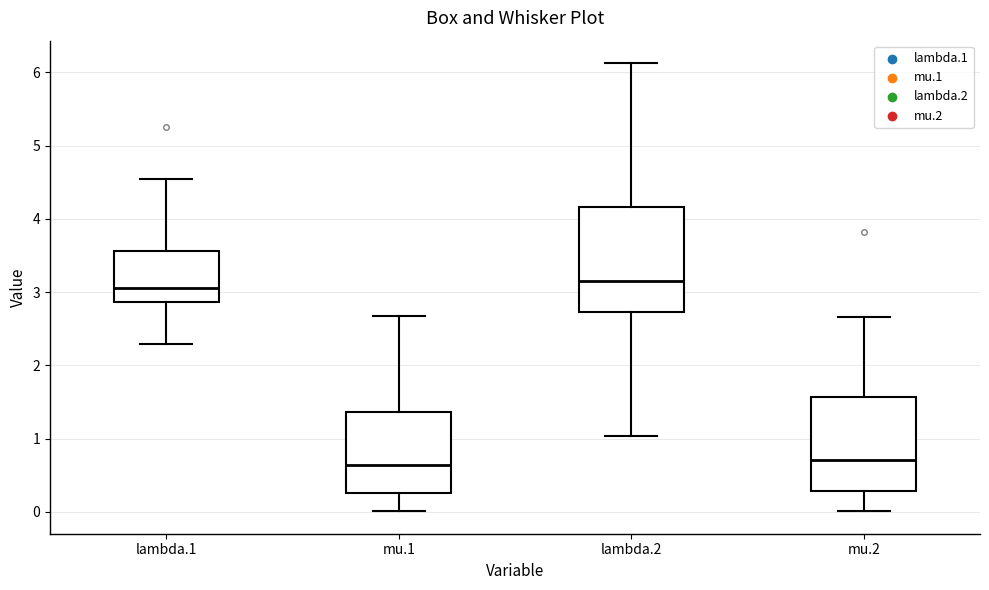

Which box is the tallest, from its lower edge to its upper edge?

lambda.2